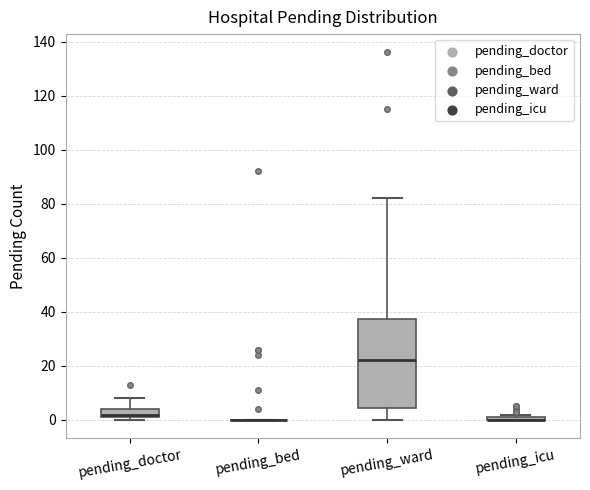

Where is the lower edge of the box for pending_icu on the y-axis? The values are not printed on the chart, so give them approximately, as read against the axis.

0